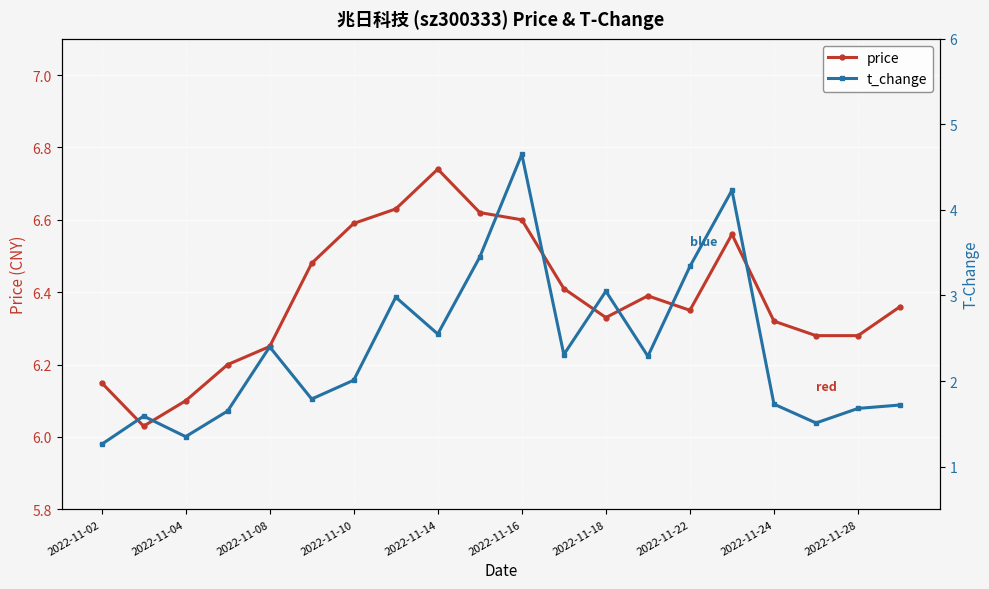

True or false: price and t_change cross at least once.

False